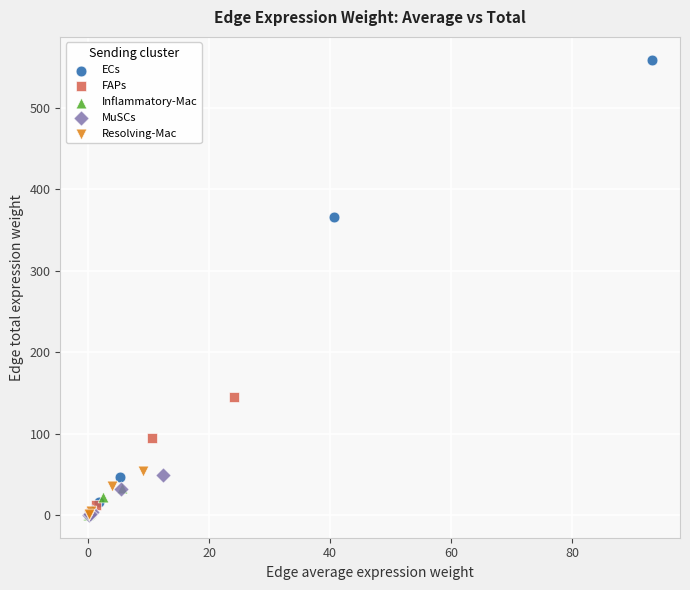

Which series contains the highest Y value?

ECs